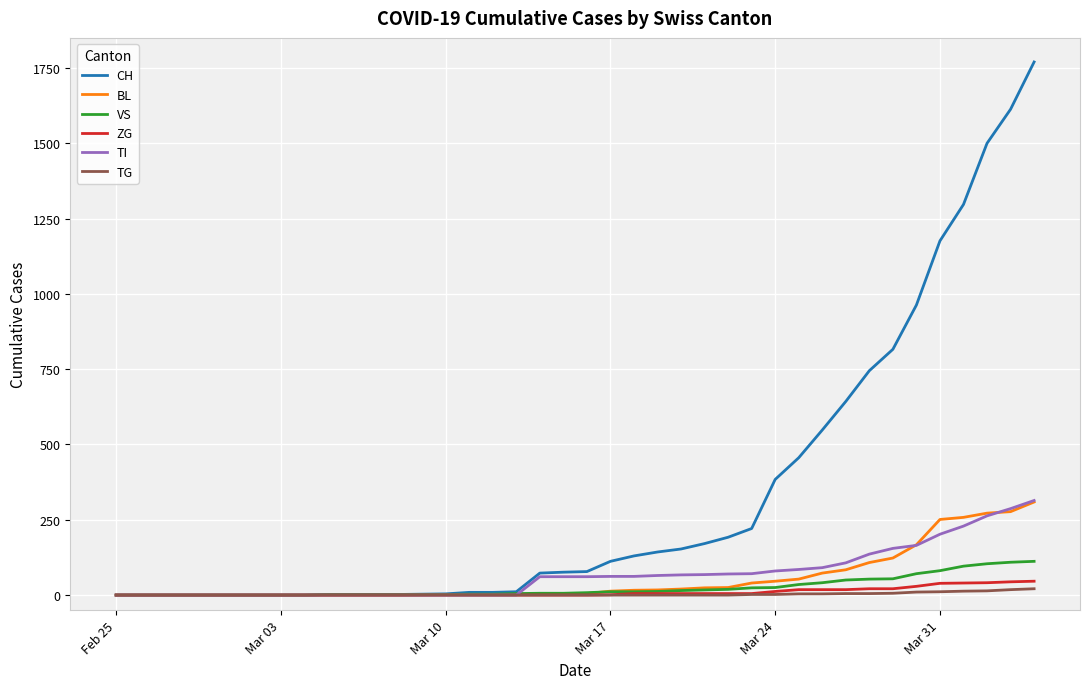

Which series has the largest total across all categories?

CH